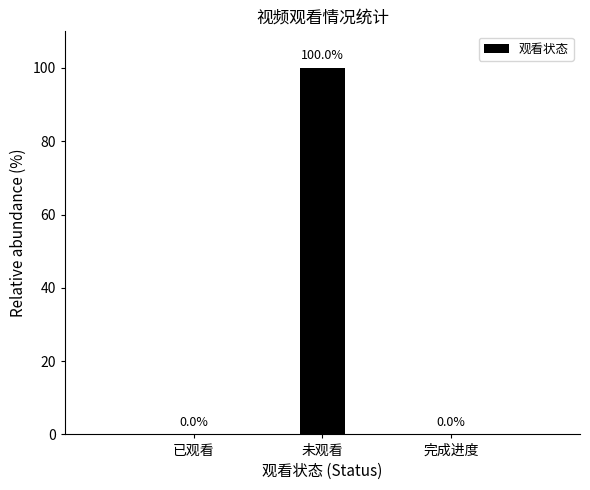

Reading left to right, transcribe all the data shown in this chart.

已观看=0	未观看=100	完成进度=0